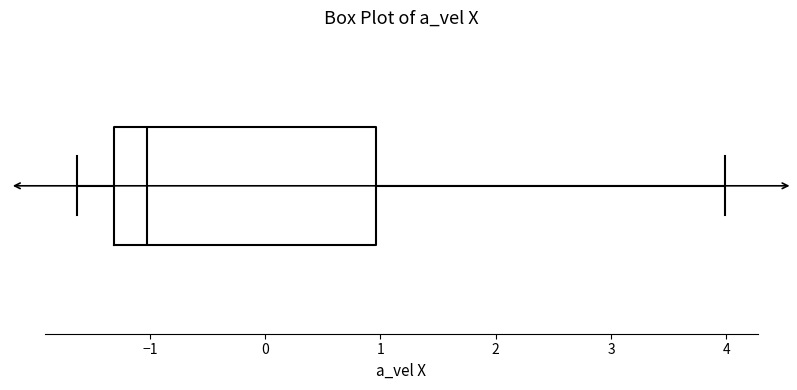

Where is the right edge of the box on the x-axis? The values are not printed on the chart, so give them approximately, as read against the axis.

1.0